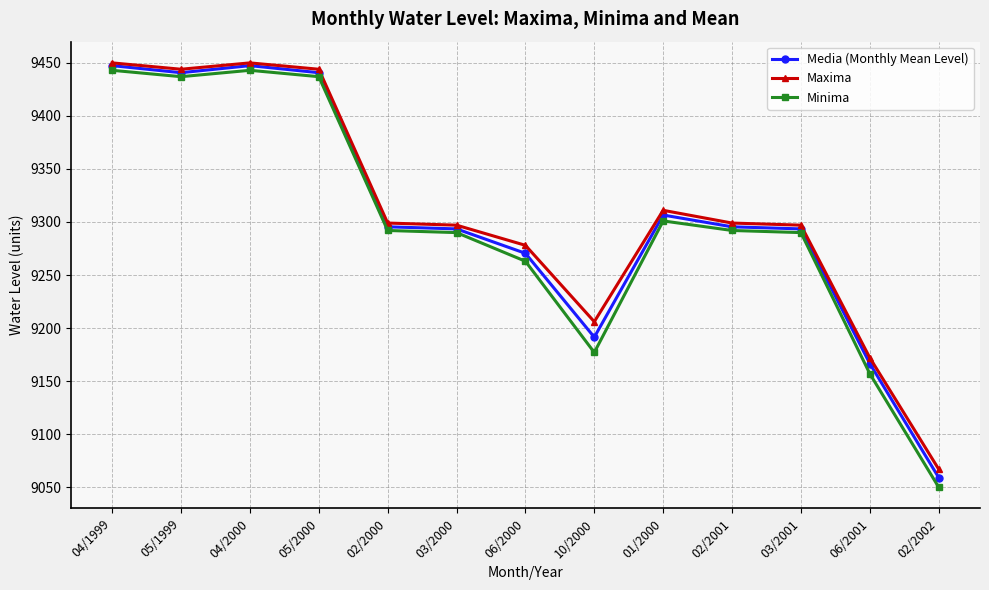

Rank the series by their average value, from highest to lowest.

Maxima, Media (Monthly Mean Level), Minima